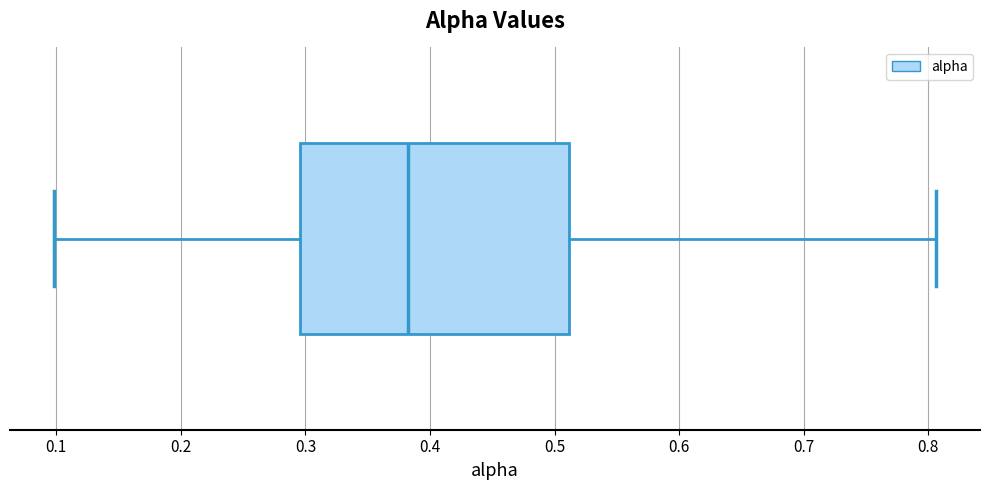

Read this box plot against the x-axis: the position of the median line, the range covered by the box, and the ends of both whiskers. The values are not printed on the chart, so give them approximately, as read against the axis.

median 0.38, box 0.30 to 0.51, whiskers 0.10 to 0.81